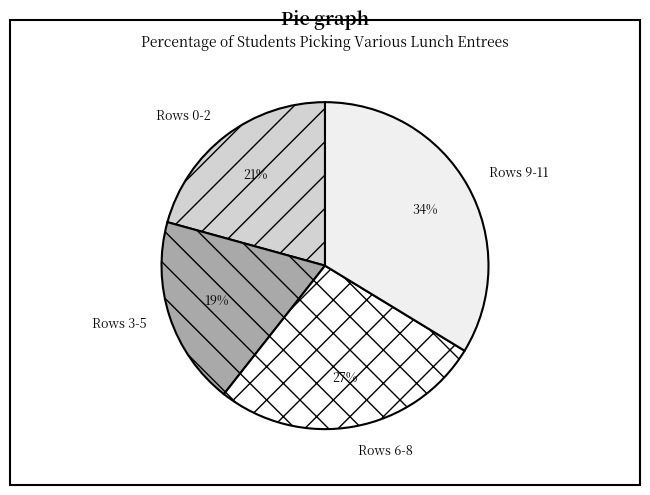

Combined, do Rows 3-5 and Rows 0-2 account for over 50%?

No